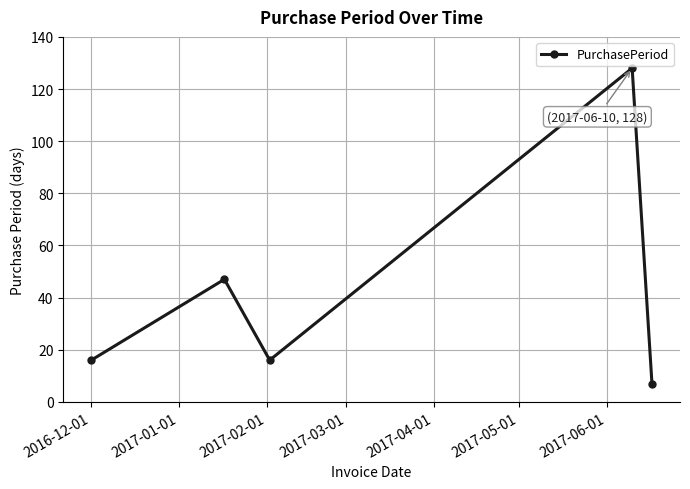

How many distinct data groups are displayed?

1